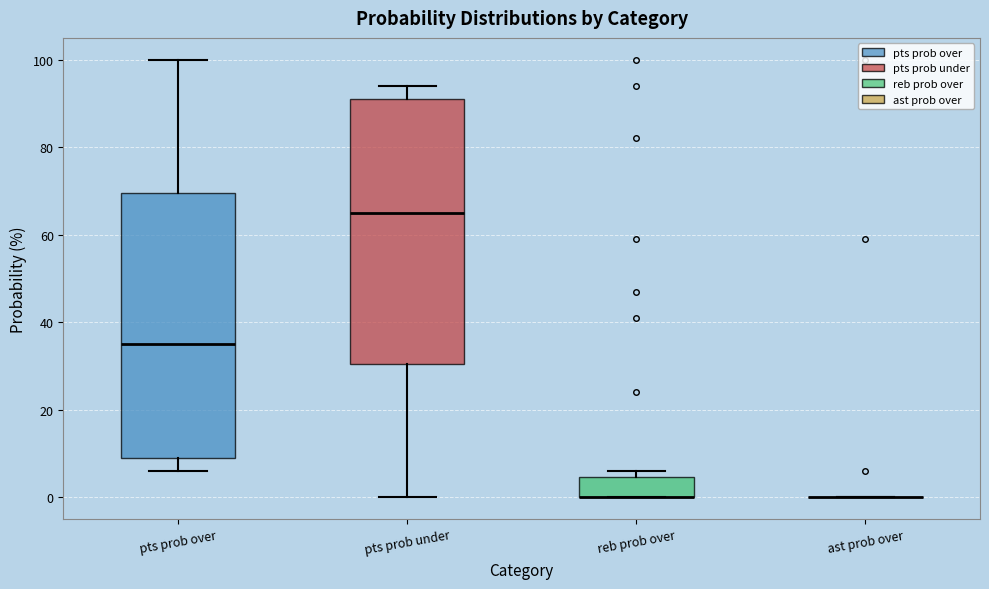

Reading left to right, transcribe this box plot: for each box, give where its median line is, the range the box spans, and where its two whiskers end, as read against the y-axis. The values are not printed on the chart, so give them approximately, as read against the axis.

pts prob over: median 36, box 10 to 70, whiskers 6 to 100
pts prob under: median 66, box 30 to 92, whiskers 0 to 94
reb prob over: median 0 (drawn on the box's lower edge), box 0 to 4, whiskers 0 to 6
ast prob over: box collapsed to a line at 0, whiskers 0 to 0